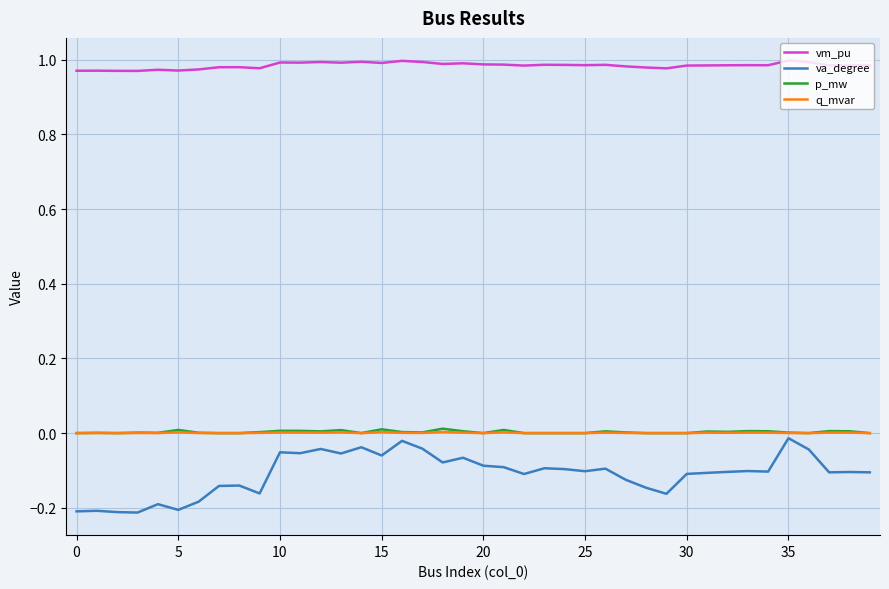

True or false: vm_pu and q_mvar intersect in this chart.

False